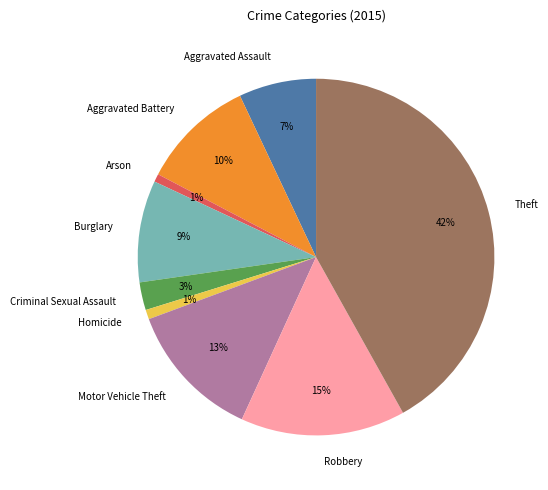

Does Theft represent more than half of the total?

No